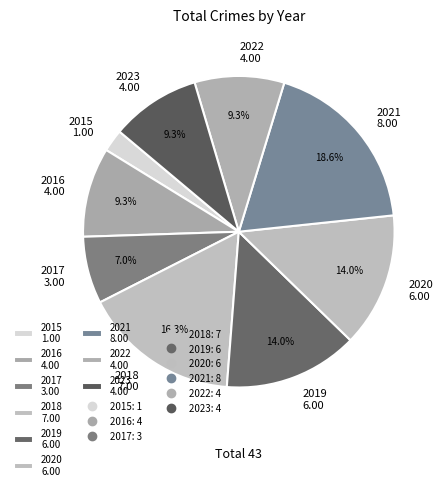

Do 2017 and 2015 together represent more than half of the pie?

No